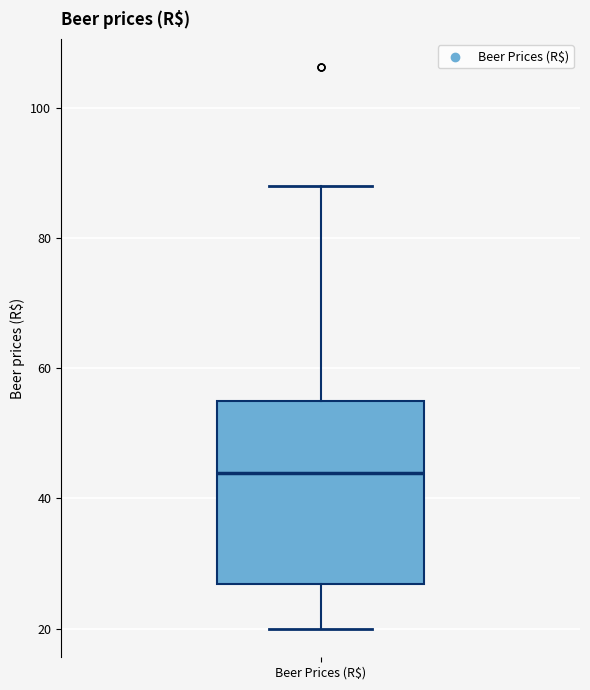

Transcribe this box plot: give where the median line is, the range the box spans, and where the two whiskers end, as read against the y-axis. The values are not printed on the chart, so give them approximately, as read against the axis.

median 44, box 26 to 54, whiskers 20 to 88